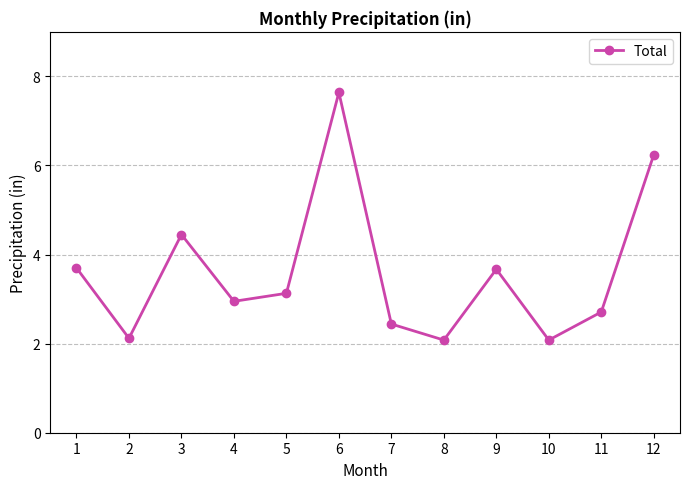

What is the approximate value at 4?

3.0